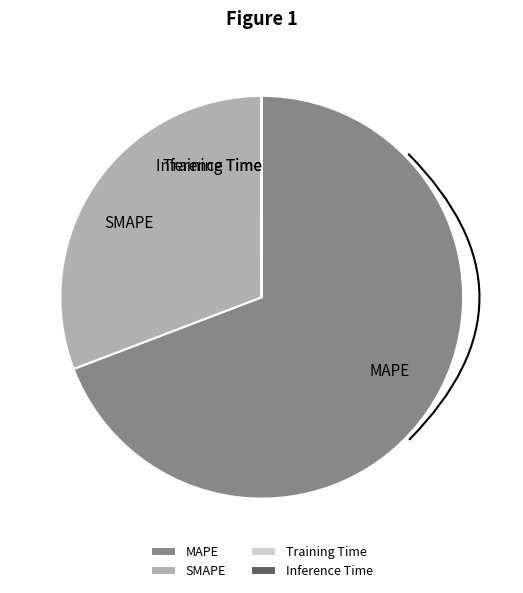

Which slice represents more than half of the pie?

MAPE